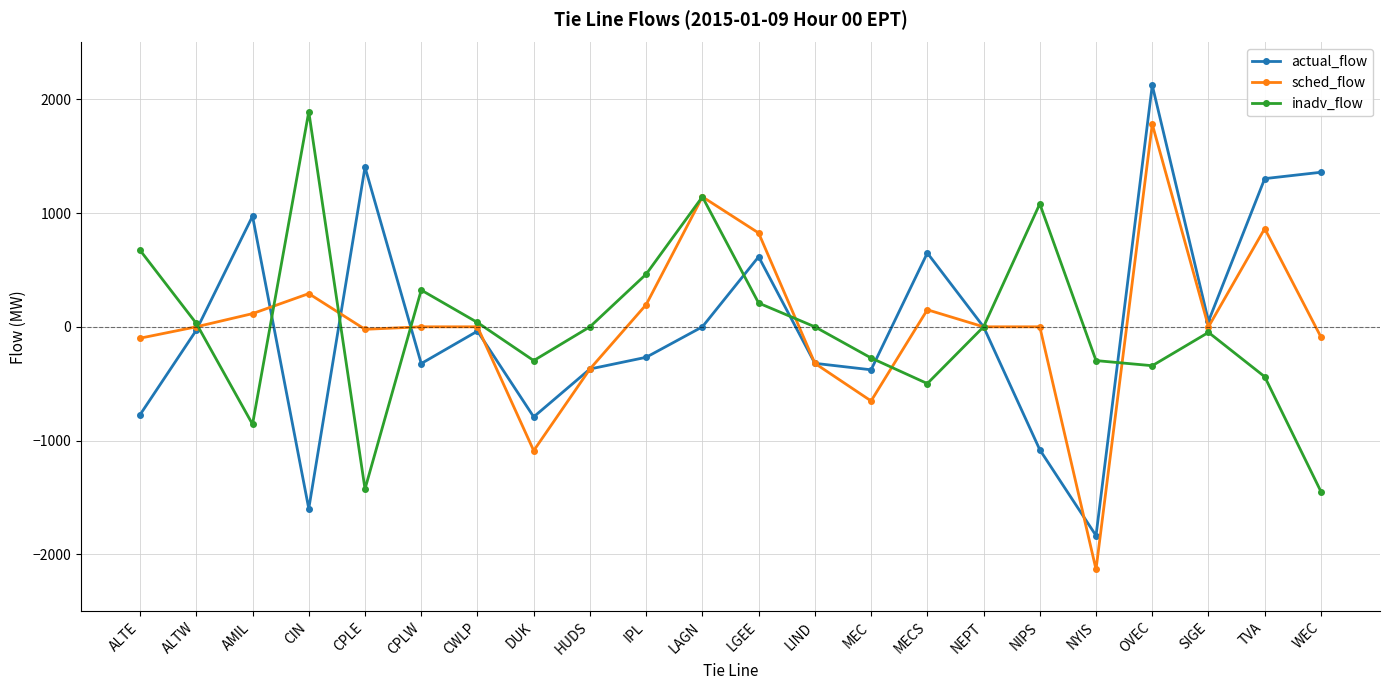

Which category has the lowest value in the actual_flow series?

NYIS